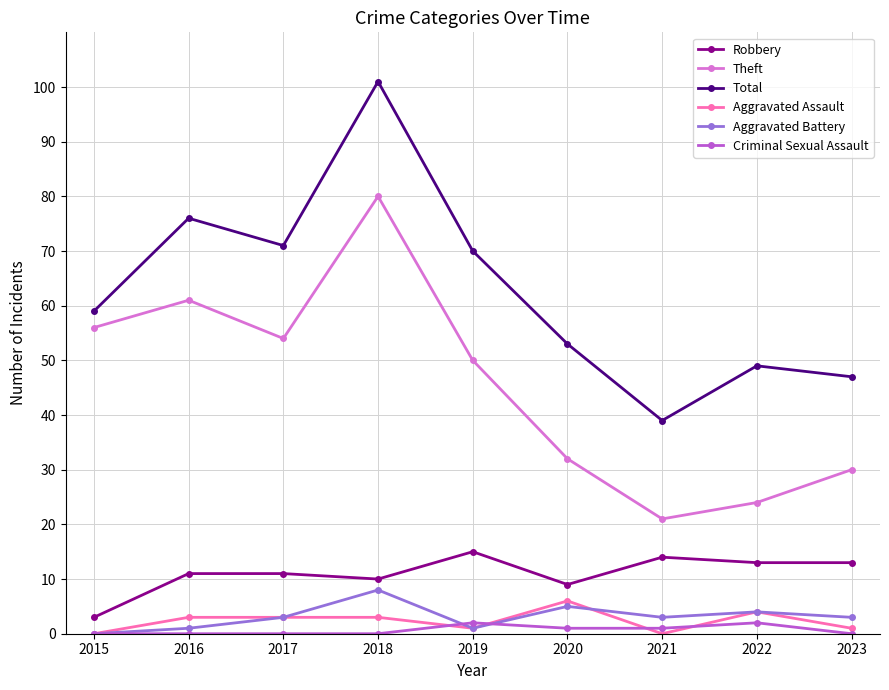

The Total series shows 101 at 2018. True or false?

True